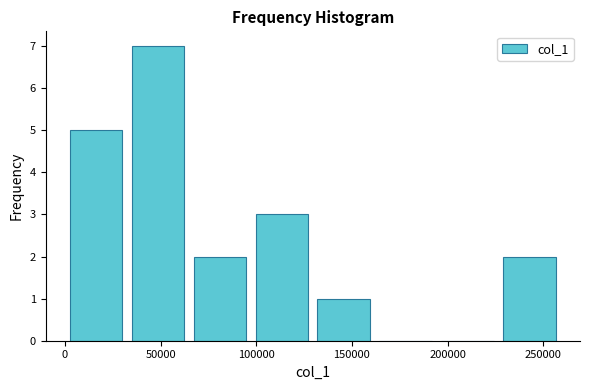

Reading left to right, list every bar in this chart as the range it spans on the x-axis followed by its height. Neither the bar edges nor the heights are printed on the chart, so give them approximately, as read against the axes.

0 to 30000: 5
30000 to 65000: 7
65000 to 95000: 2
95000 to 130000: 3
130000 to 160000: 1
160000 to 195000: 0
195000 to 225000: 0
225000 to 260000: 2